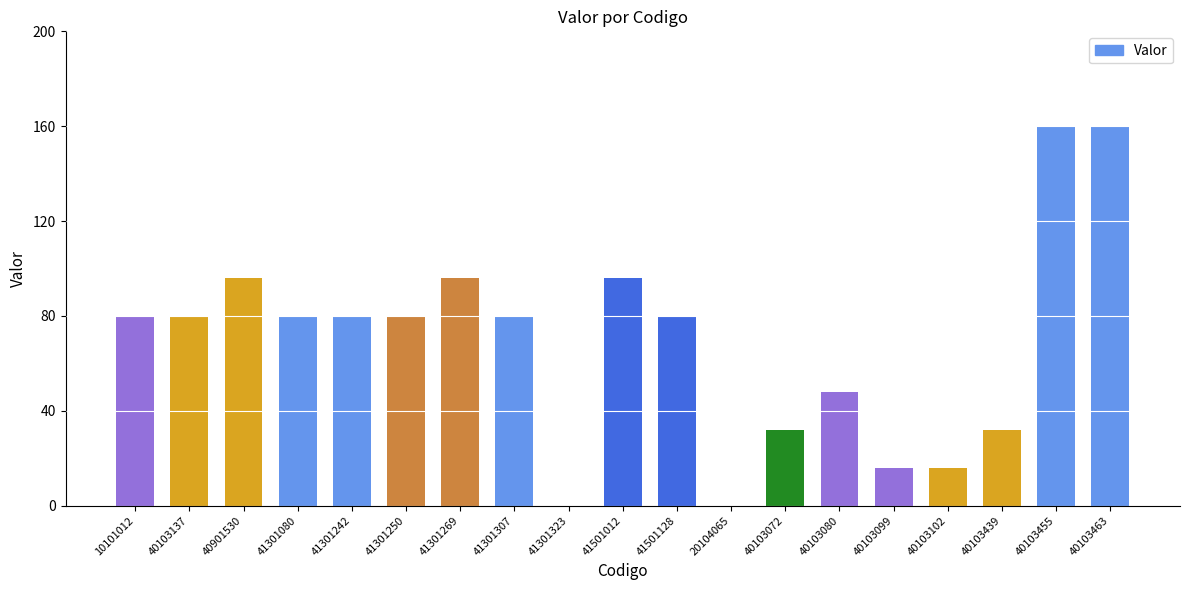

What is the ratio of the value at 41301250 to the value at 41301269?

0.8